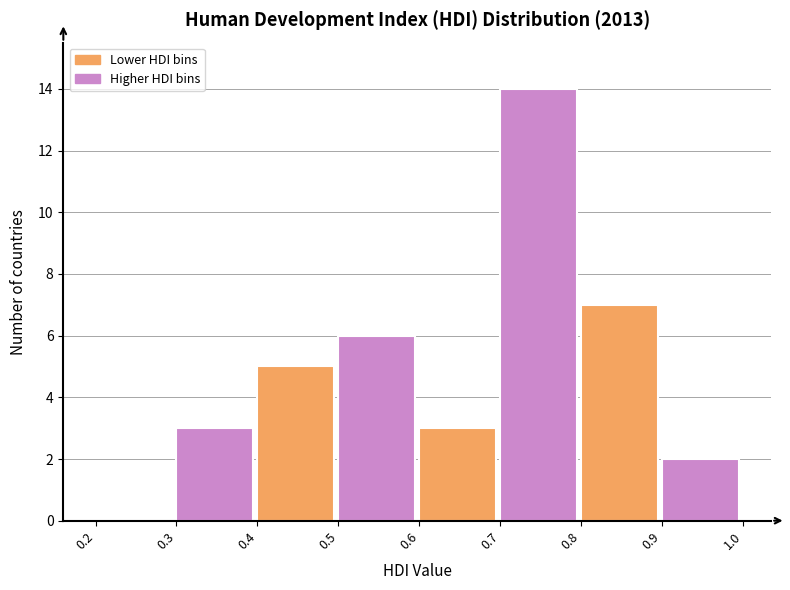

Reading left to right, transcribe this chart: for each bar, give the range it covers on the x-axis and its height. The values are not printed on the chart, so give them approximately, as read against the axis.

0.2 to 0.3: 0
0.3 to 0.4: 3
0.4 to 0.5: 5
0.5 to 0.6: 6
0.6 to 0.7: 3
0.7 to 0.8: 14
0.8 to 0.9: 7
0.9 to 1.0: 2